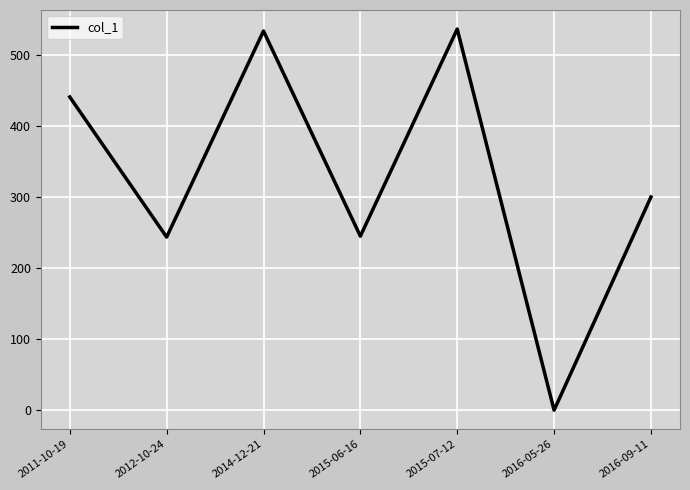

At which label is the value closest to 268?

2015-06-16